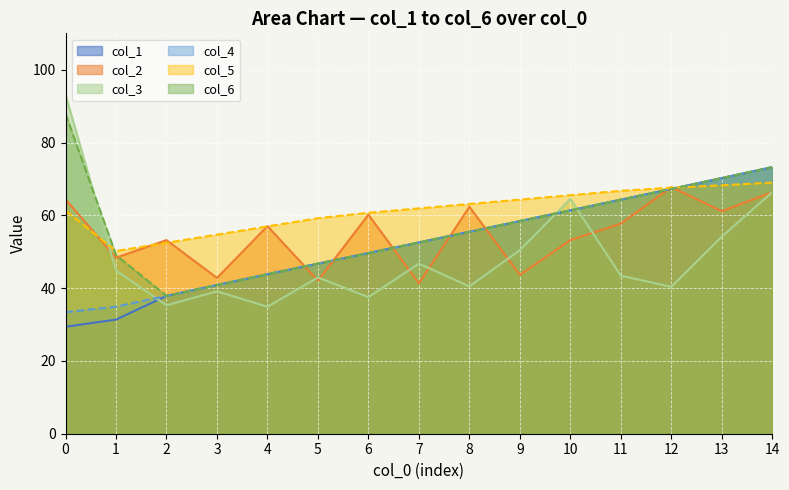

Which series has the widest spread of values?

col_3